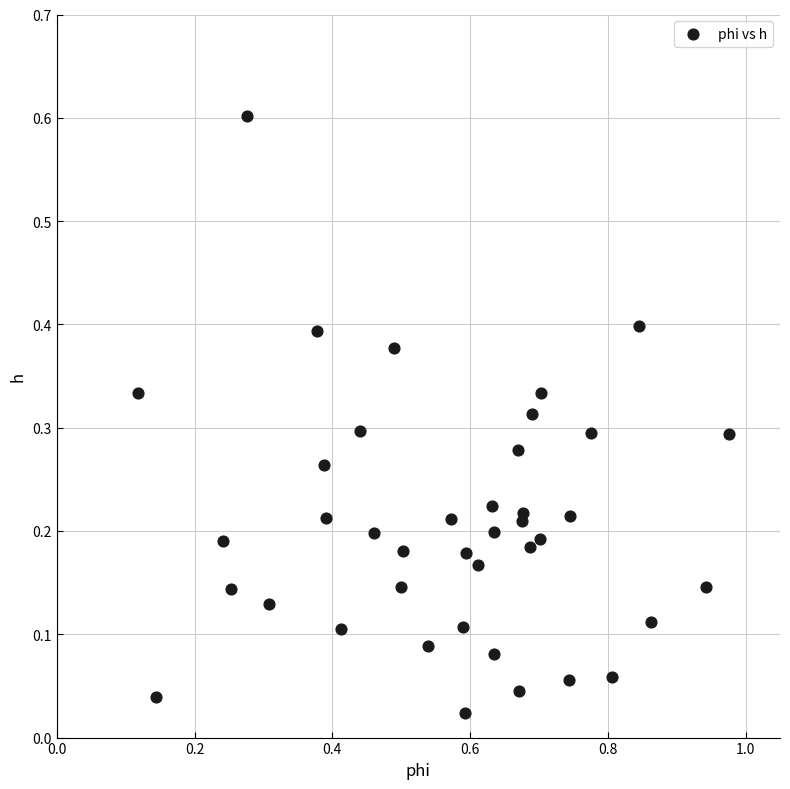

What is the range of X values (max minus min)?

0.9